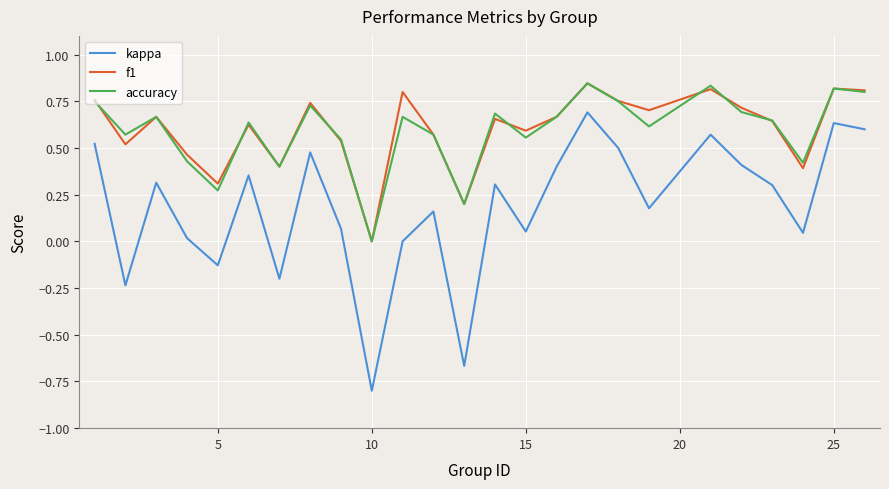

True or false: kappa and accuracy cross at least once.

False